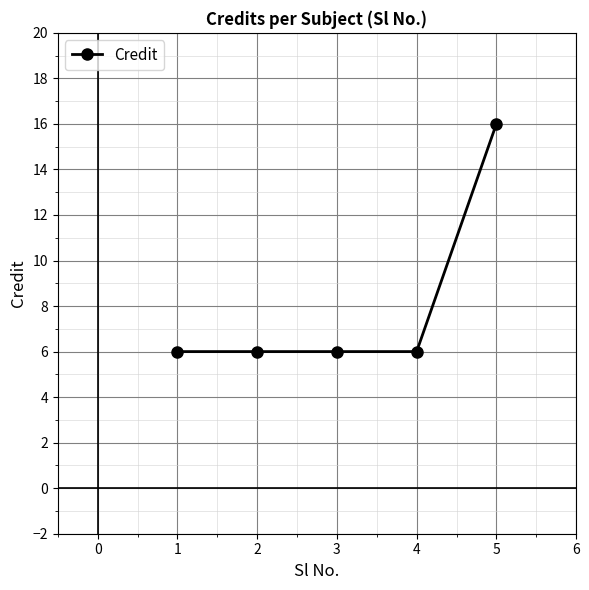

What is the approximate value at 2, to the nearest 10?

10